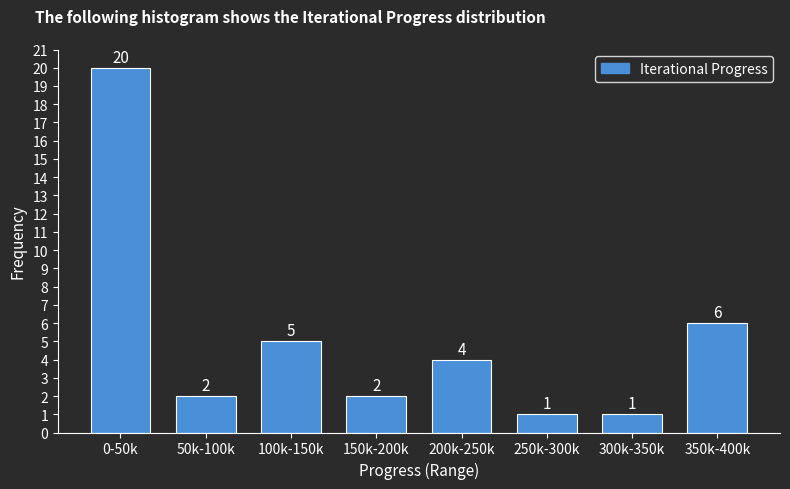

Reading right to left, list all the values displayed in this chart.

6	1	1	4	2	5	2	20